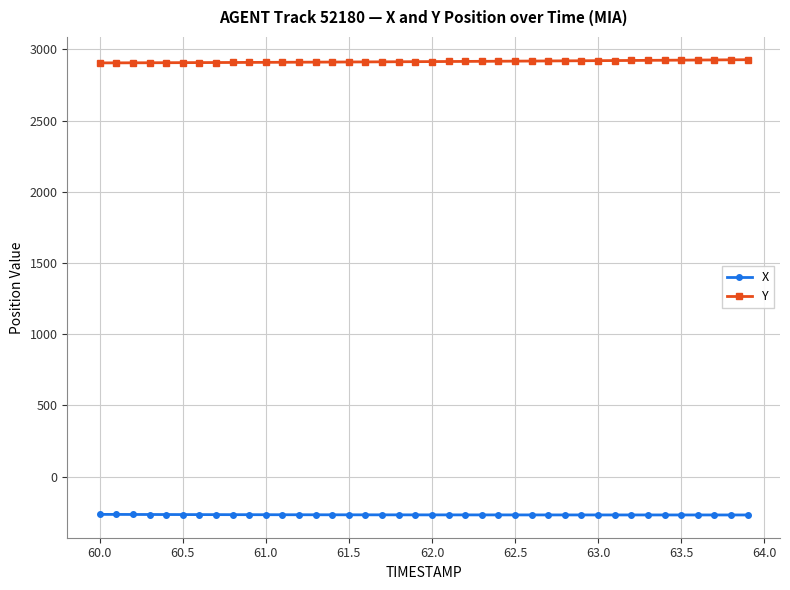

True or false: Y and X intersect in this chart.

False